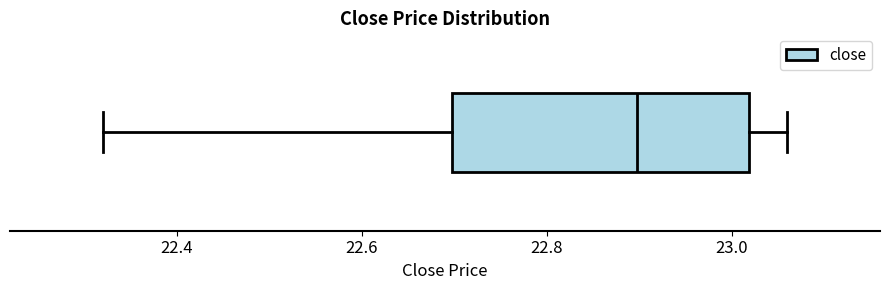

Transcribe this box plot: give where the median line is, the range the box spans, and where the two whiskers end, as read against the x-axis. The values are not printed on the chart, so give them approximately, as read against the axis.

median 22.90, box 22.70 to 23.02, whiskers 22.32 to 23.06